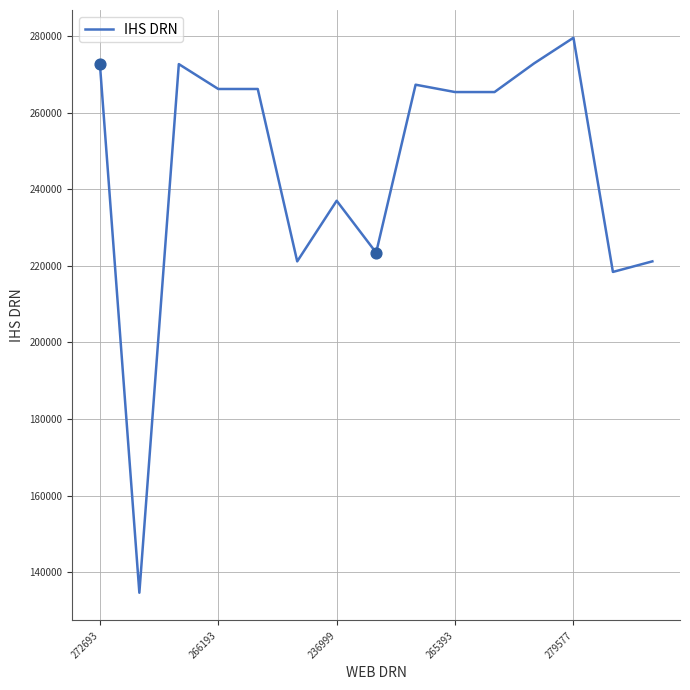

What is the difference between the maximum and minimum values?

144973